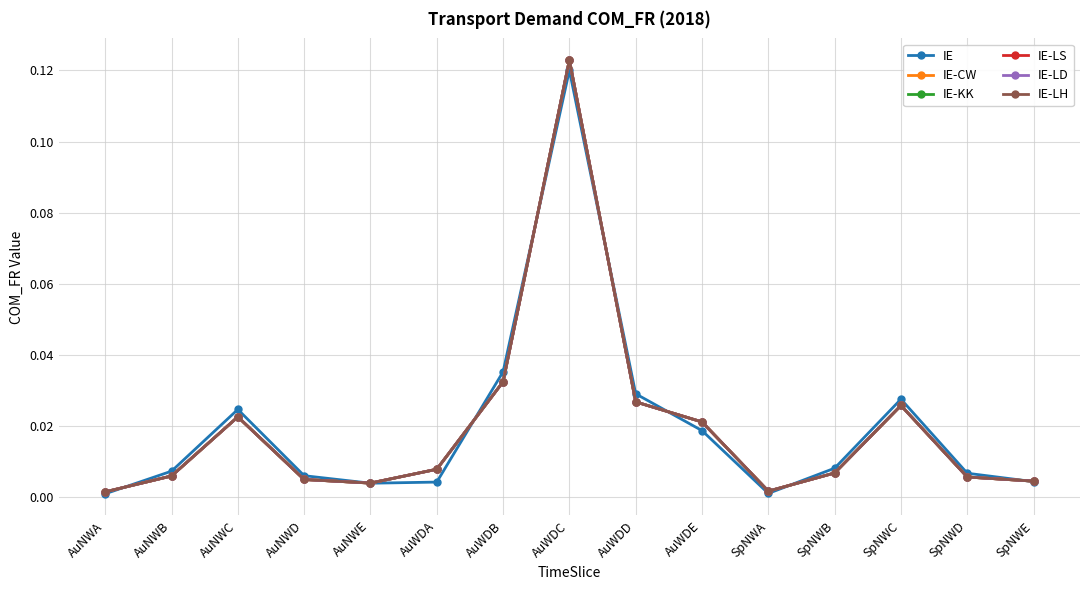

True or false: IE-LH and IE-CW cross at least once.

False